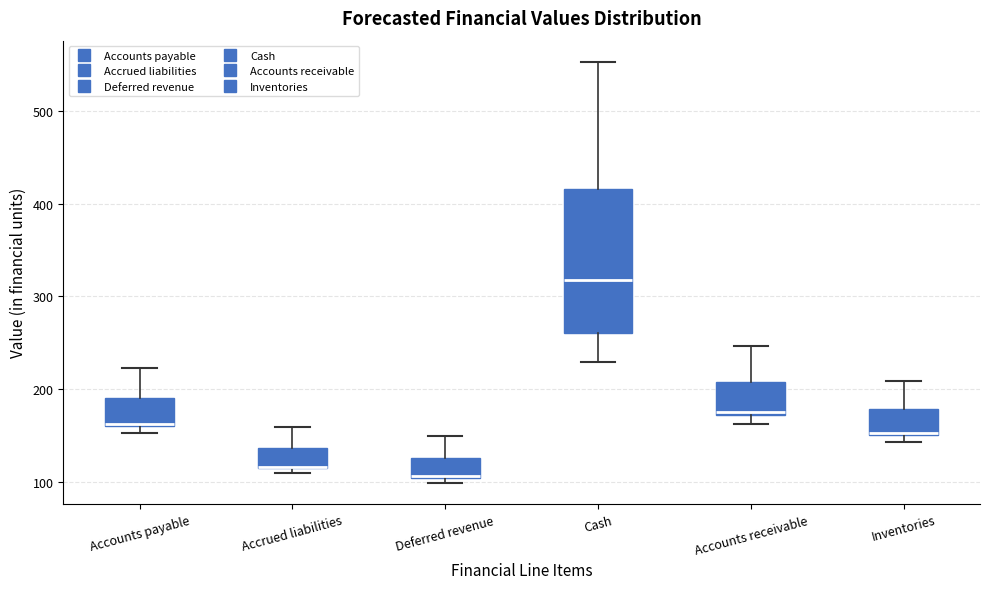

Reading left to right, transcribe this box plot: for each box, give where its median line is, the range the box spans, and where its two whiskers end, as read against the y-axis. The values are not printed on the chart, so give them approximately, as read against the axis.

Accounts payable: median 160, box 160 to 190, whiskers 150 to 220
Accrued liabilities: median 120 (drawn on the box's lower edge), box 120 to 140, whiskers 110 to 160
Deferred revenue: median 110 (drawn on the box's lower edge), box 110 to 130, whiskers 100 to 150
Cash: median 320, box 260 to 420, whiskers 230 to 550
Accounts receivable: median 180, box 170 to 210, whiskers 160 to 250
Inventories: median 150, box 150 to 180, whiskers 140 to 210